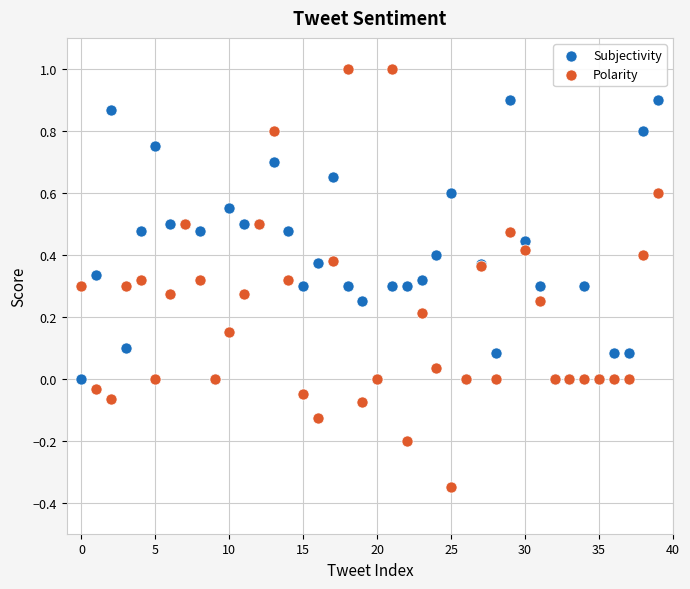

Which series reaches the maximum Y coordinate?

Polarity